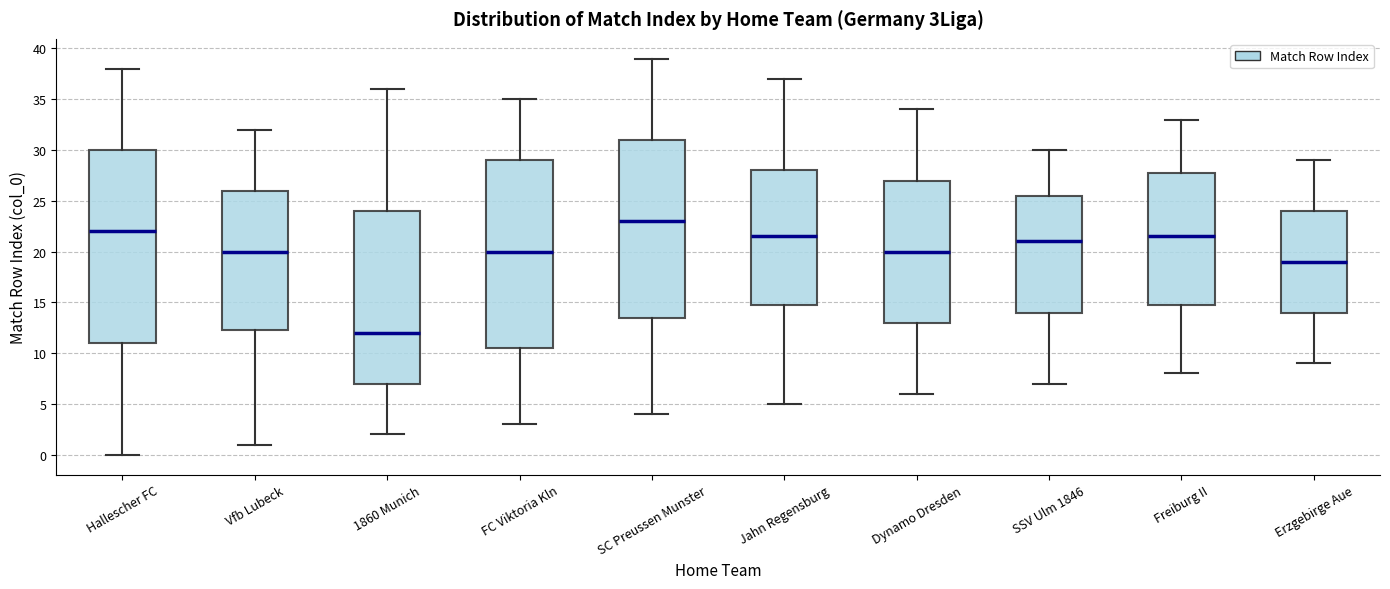

Which box is the tallest, from its lower edge to its upper edge?

Hallescher FC